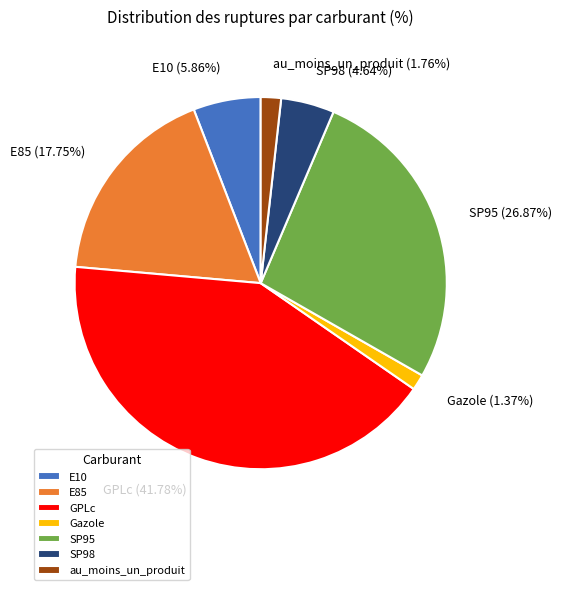

Does Gazole represent more than half of the total?

No